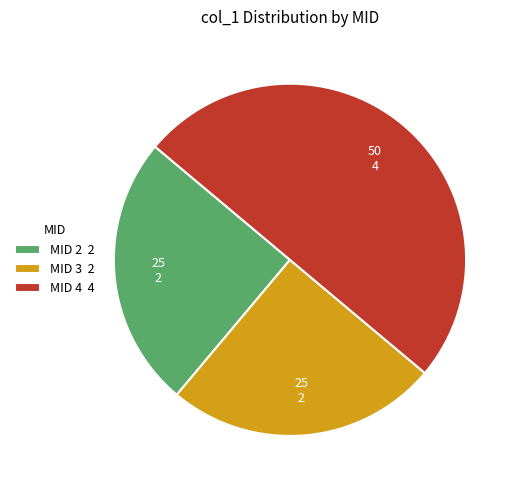

Which category has the biggest portion of the pie?

MID 4 4